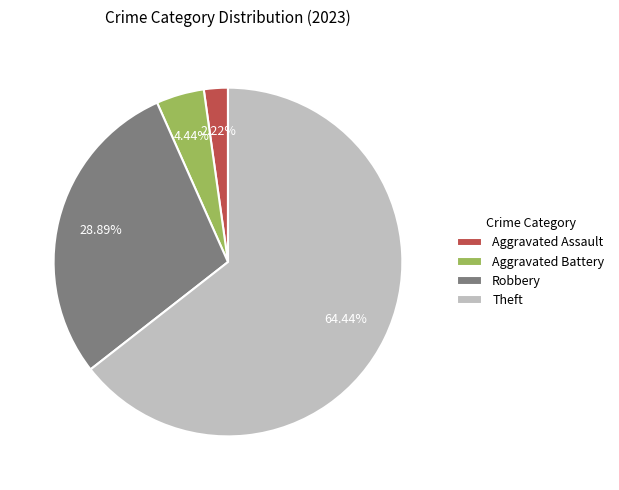

How many segments does this pie chart have?

4